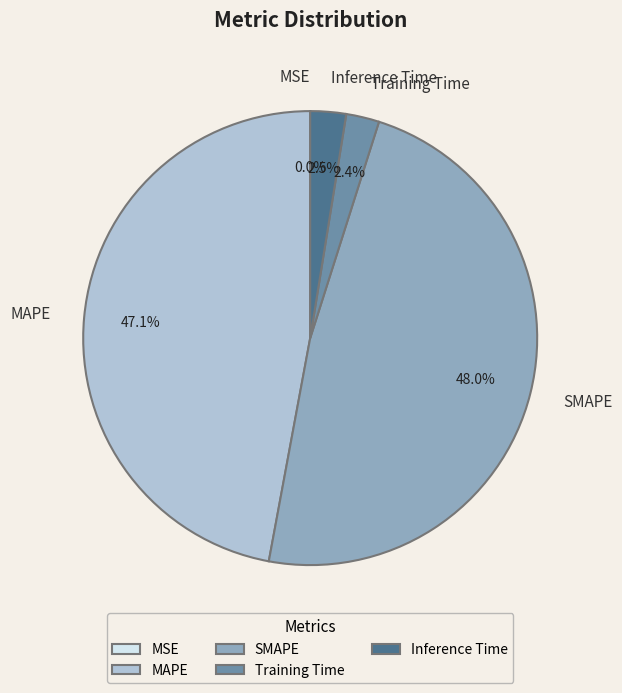

Is there any slice that represents more than half of the pie?

No